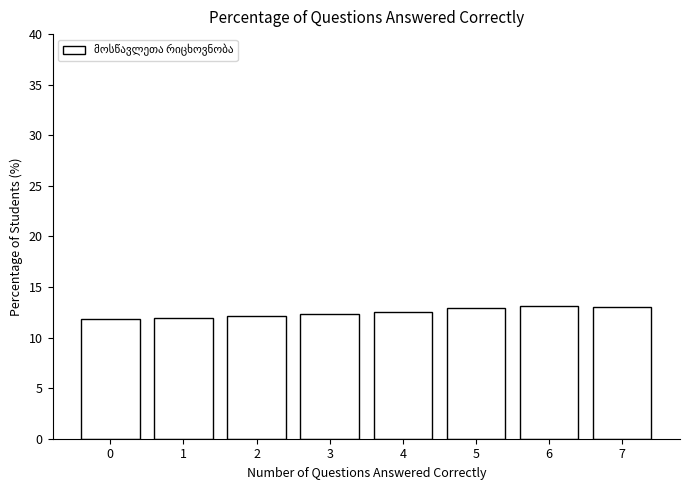

What is the minimum value shown in the chart?

11.8